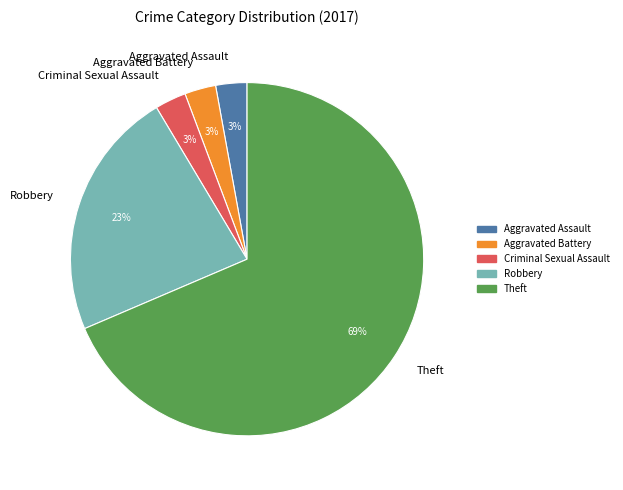

Combined, do Robbery and Theft account for over 50%?

Yes